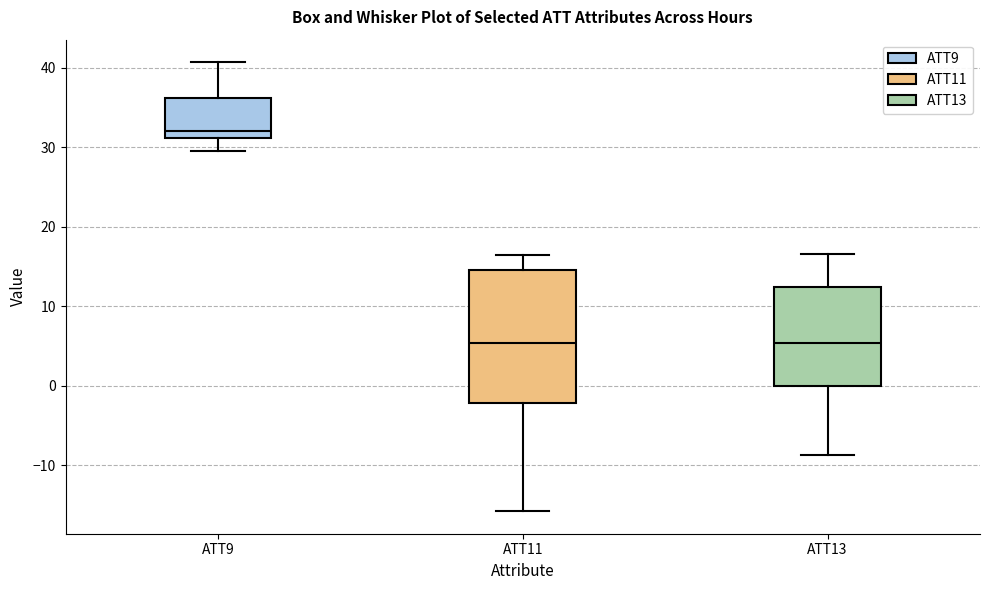

Where does the lower whisker of the box for ATT11 end on the y-axis? The values are not printed on the chart, so give them approximately, as read against the axis.

-16